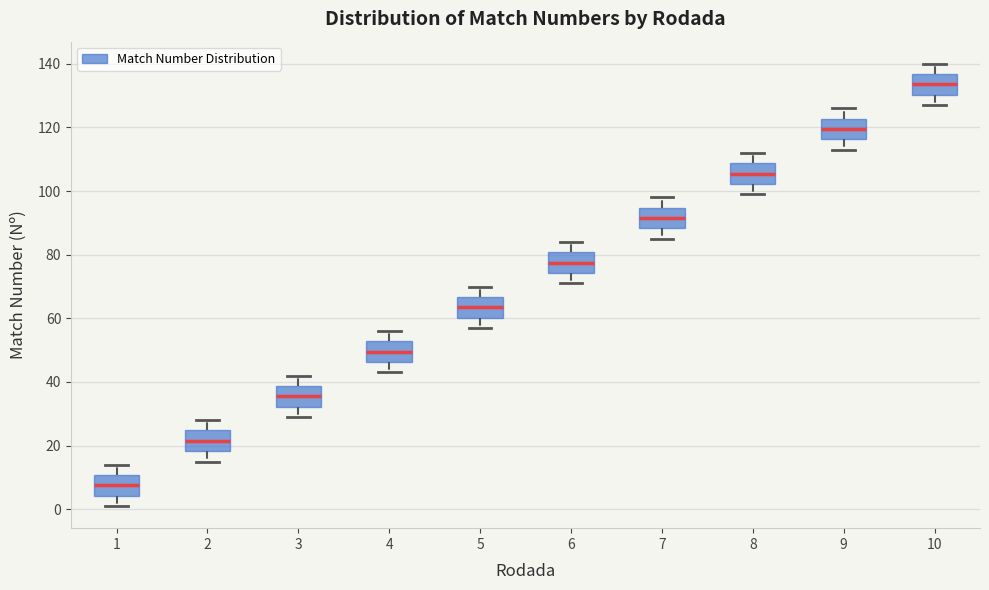

Which box's median line is the lowest?

1